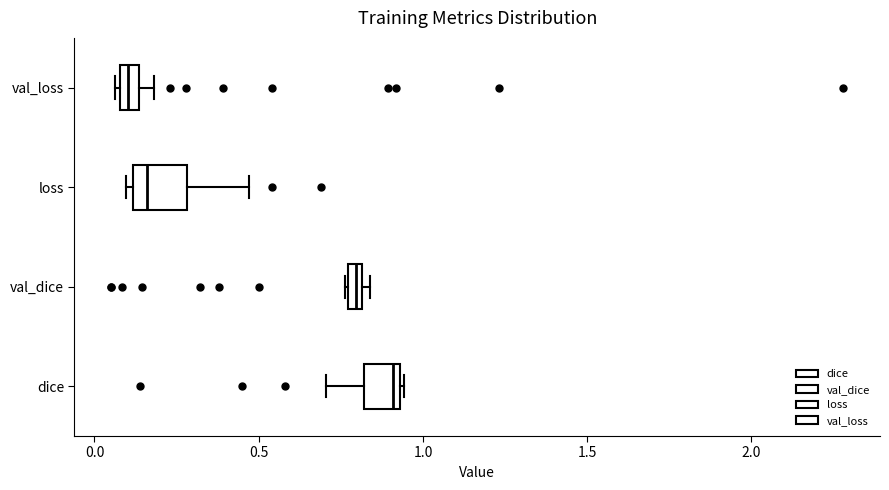

Which box has the furthest to the left median line?

val_loss